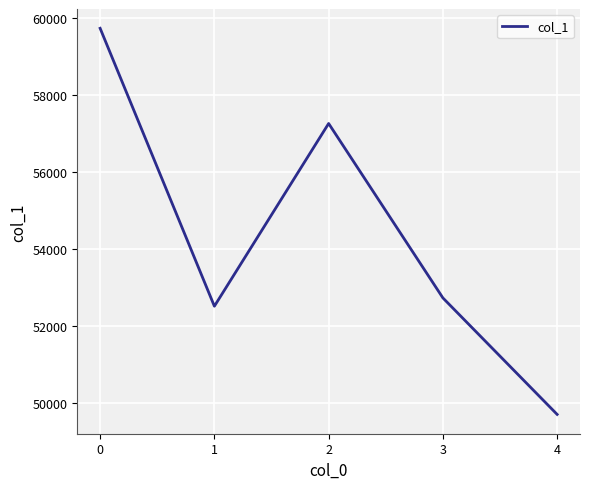

The chart shows a value of 52519 at 1. True or false?

True